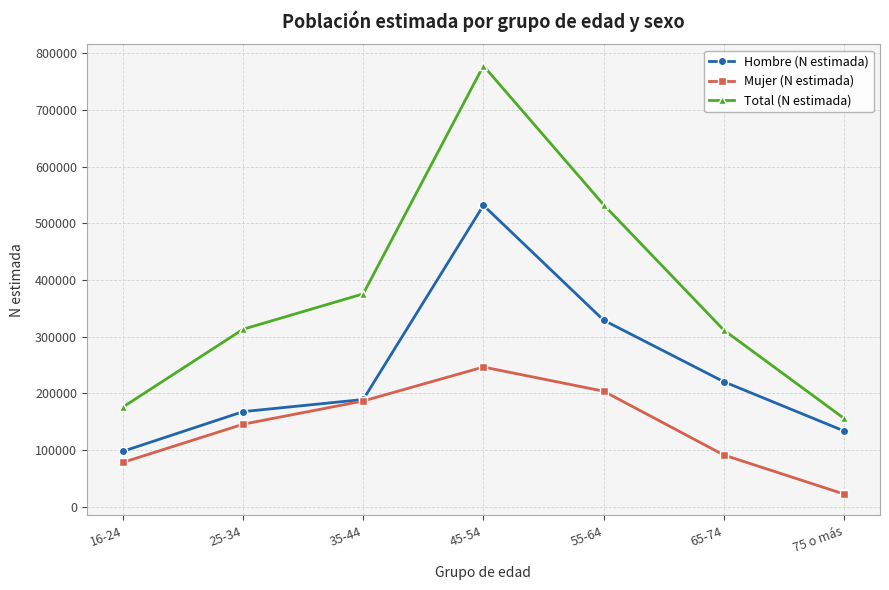

Does the chart display data point markers on the line(s)?

Yes